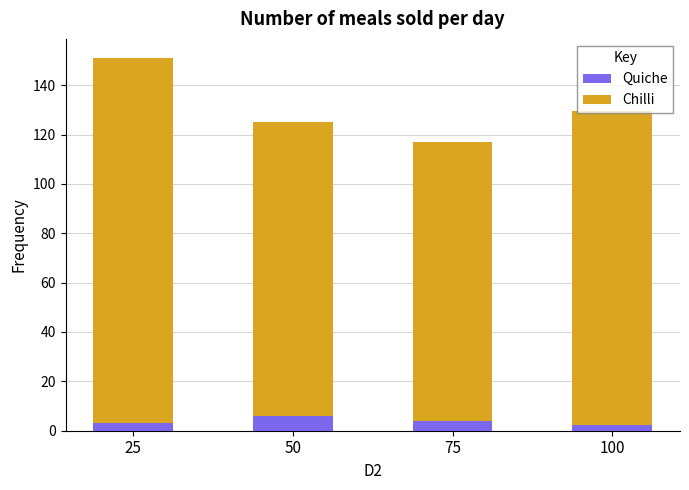

At which label does Quiche reach its peak?

50